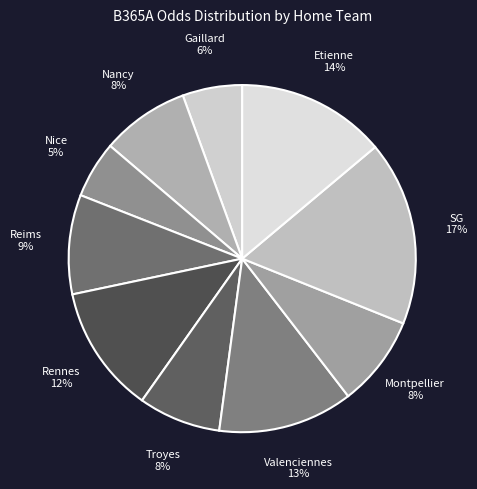

How many slices are in this pie chart?

10